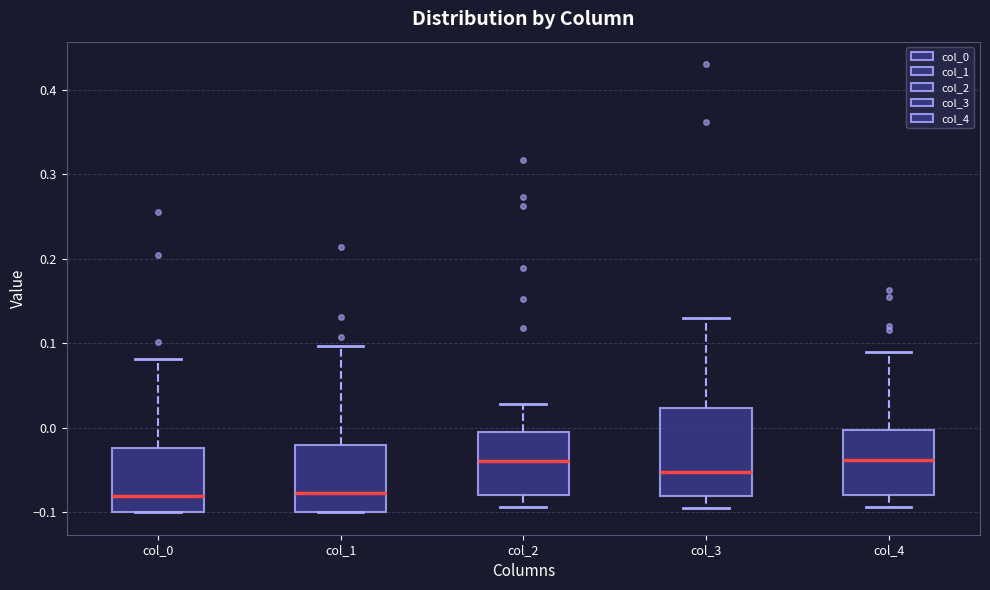

Where does the median line of the box for col_4 sit on the y-axis? The values are not printed on the chart, so give them approximately, as read against the axis.

-0.04